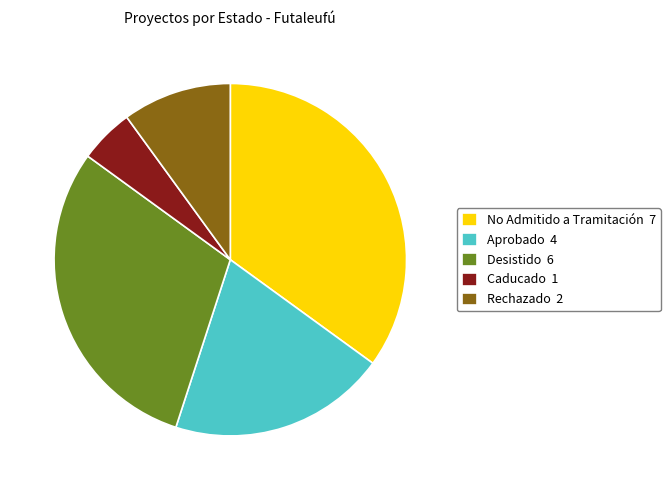

Is it true that Desistido is 30% of the pie?

True